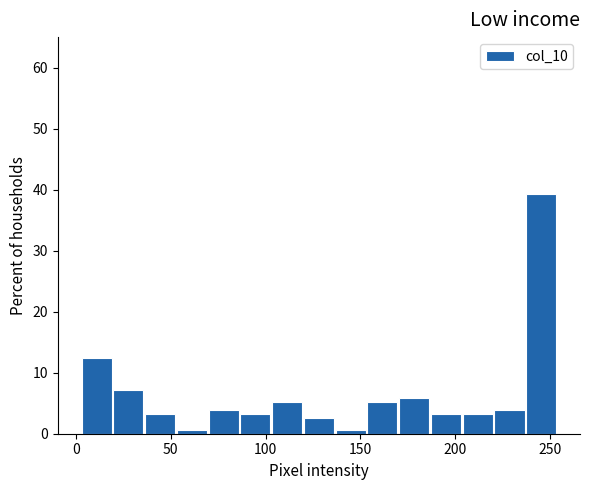

Around what value on the x-axis is the tallest bar? Give the approximate position of its centre, as read against the axis.

245